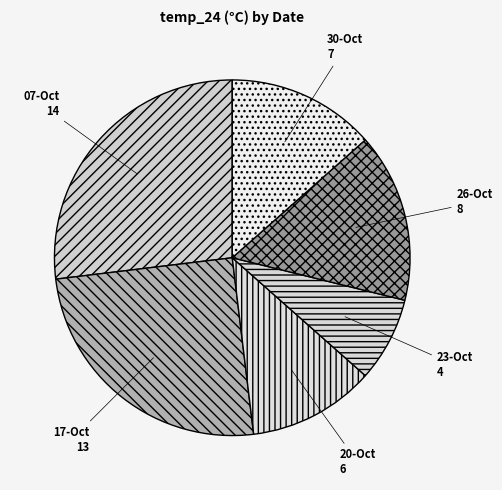

Combined, do 17-Oct and 23-Oct account for over 50%?

No